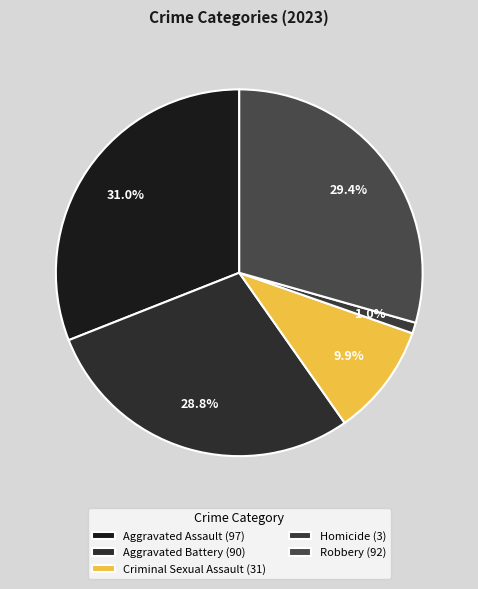

Is Aggravated Assault the majority of the pie?

No